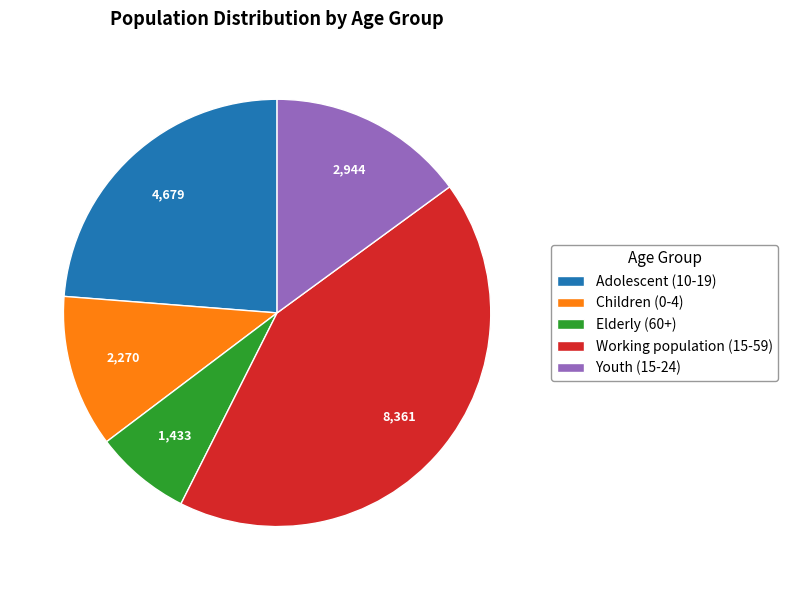

Is it true that Youth (15-24) is 15% of the pie?

True